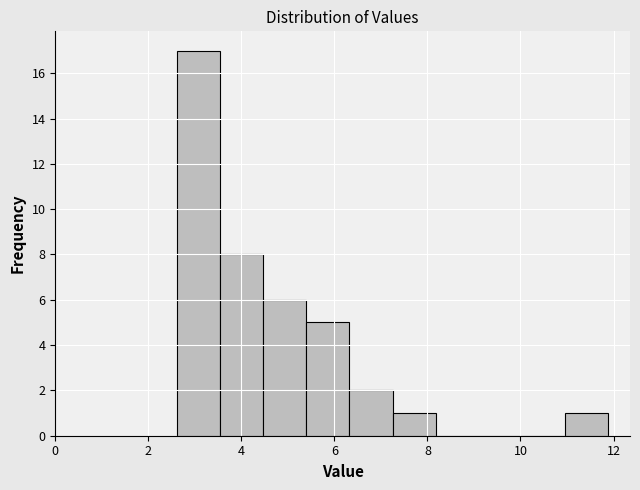

Over which range of the x-axis is the bar tallest?

2.6 to 3.6